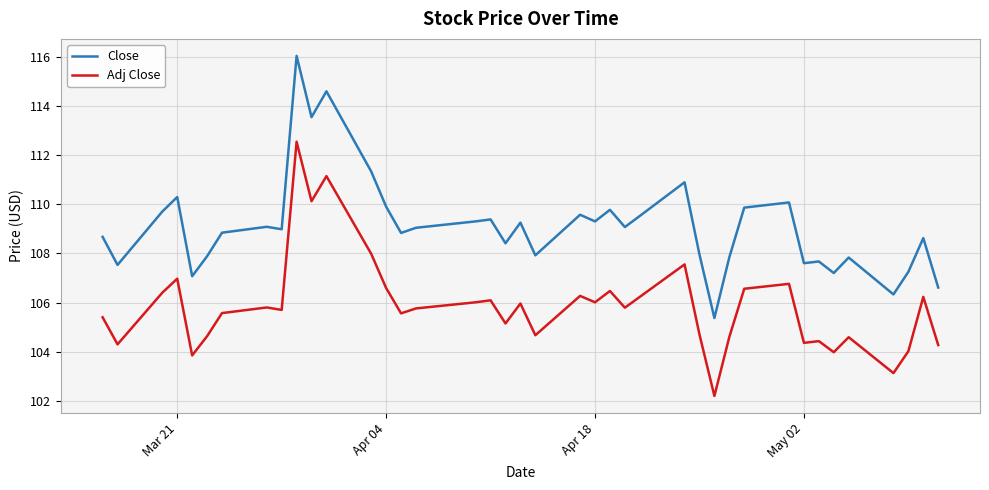

Rank the series by their maximum value, from highest to lowest.

Close, Adj Close